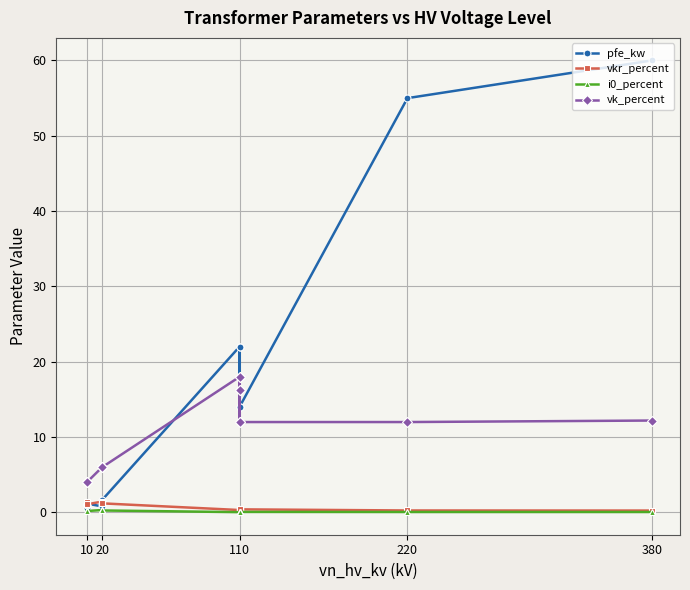

True or false: i0_percent and pfe_kw cross at least once.

False